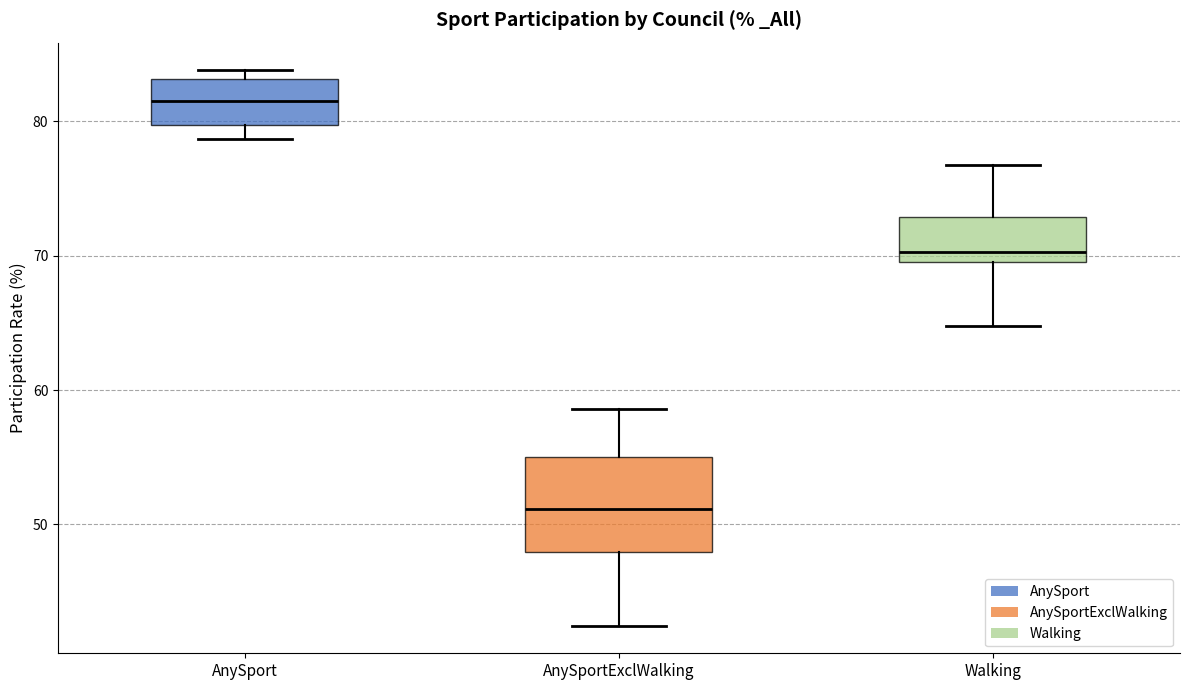

Reading left to right, transcribe this box plot: for each box, give where its median line is, the range the box spans, and where its two whiskers end, as read against the y-axis. The values are not printed on the chart, so give them approximately, as read against the axis.

AnySport: median 82, box 80 to 83, whiskers 79 to 84
AnySportExclWalking: median 51, box 48 to 55, whiskers 42 to 59
Walking: median 70 (just above the box's lower edge), box 70 to 73, whiskers 65 to 77